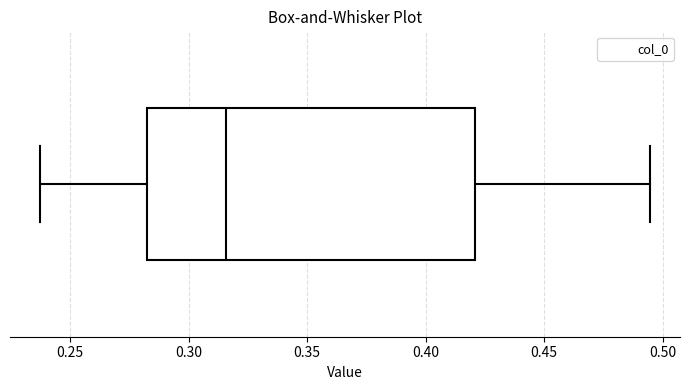

Transcribe this box plot: give where the median line is, the range the box spans, and where the two whiskers end, as read against the x-axis. The values are not printed on the chart, so give them approximately, as read against the axis.

median 0.315, box 0.285 to 0.420, whiskers 0.235 to 0.495